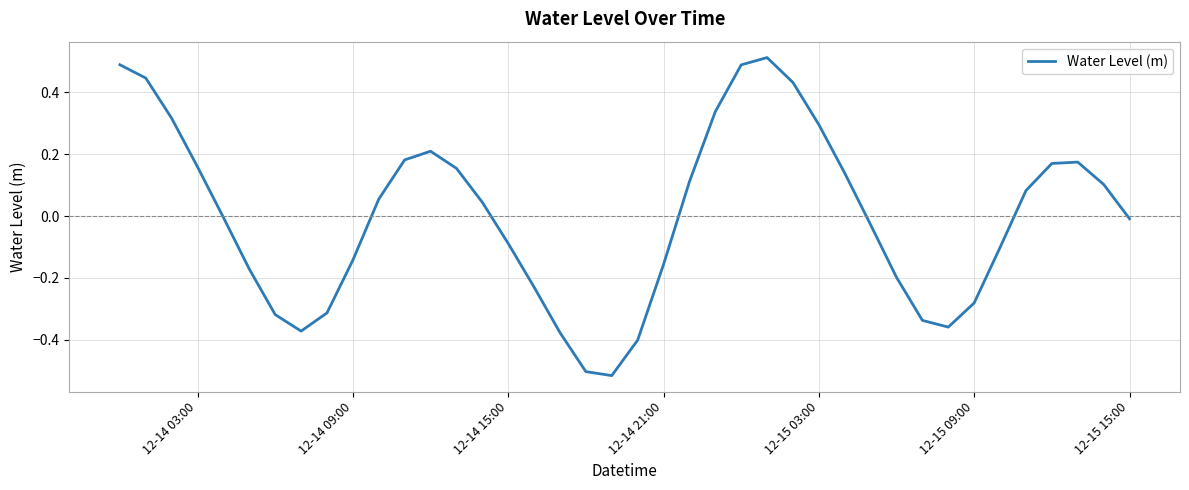

How many positive values are there?

20